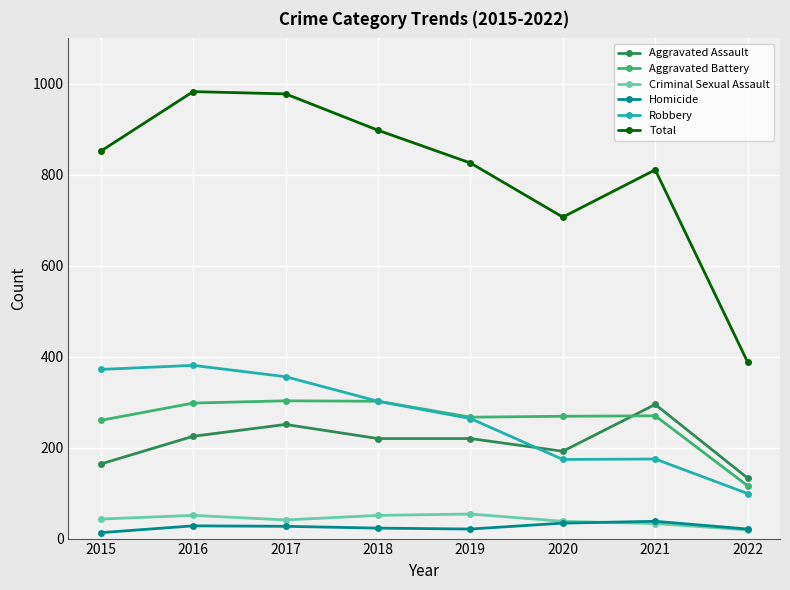

True or false: Robbery and Homicide intersect in this chart.

False